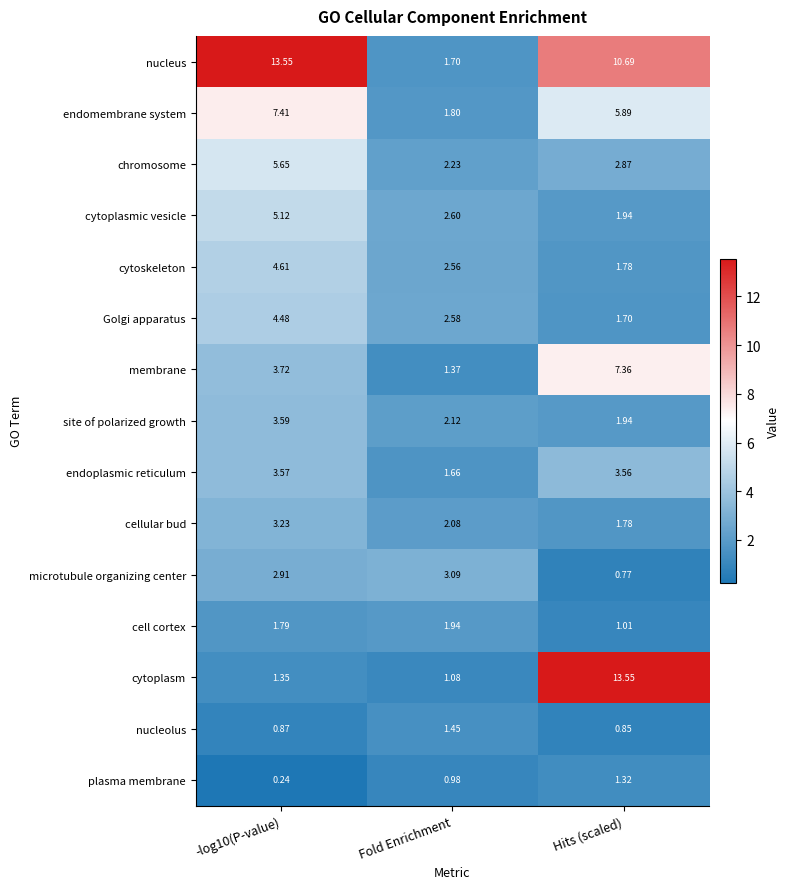

At how many categories does at least one series exceed 10?

2